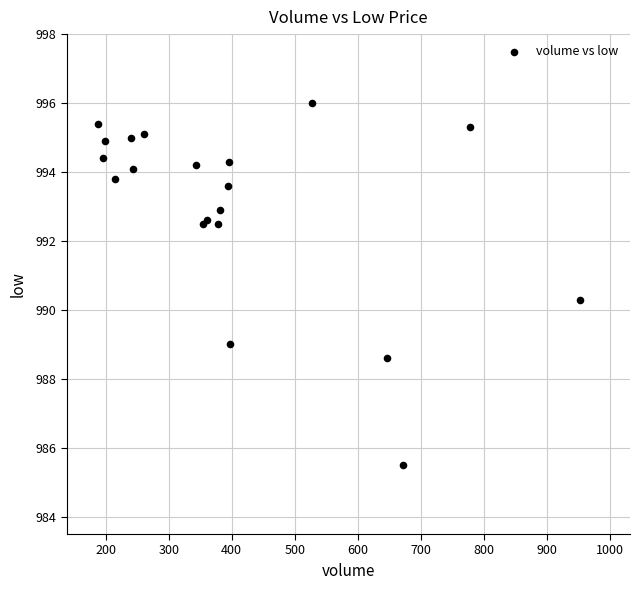

What Y value in the scatter plot is closest to 990?

990.3